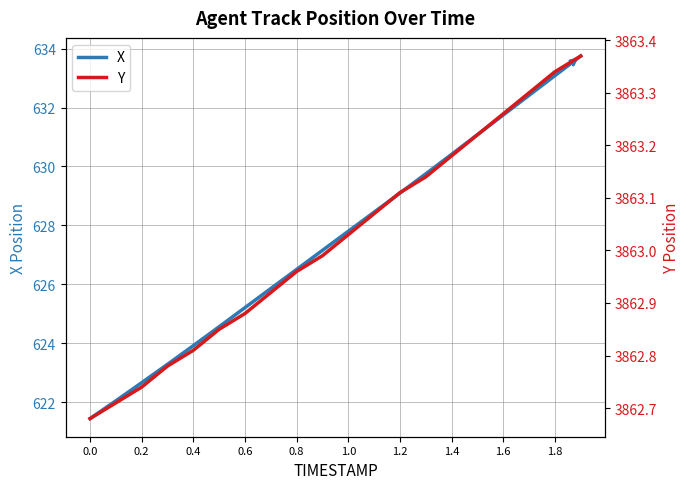

What is the highest value of the X series?

633.7